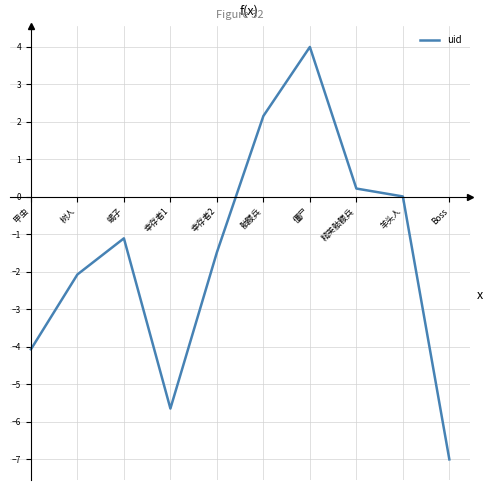

What value does the data have at 甲虫?

-4.1